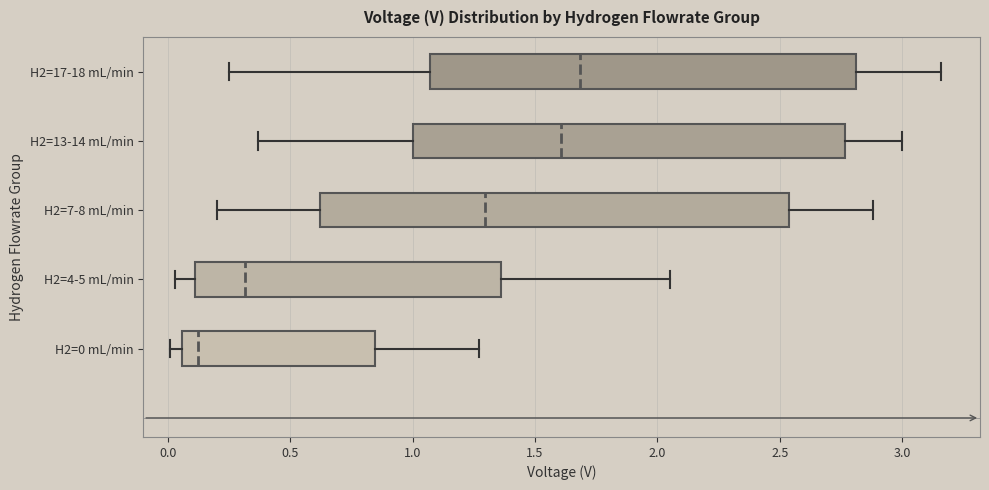

Where is the left edge of the box for H2=0 mL/min on the x-axis? The values are not printed on the chart, so give them approximately, as read against the axis.

0.05